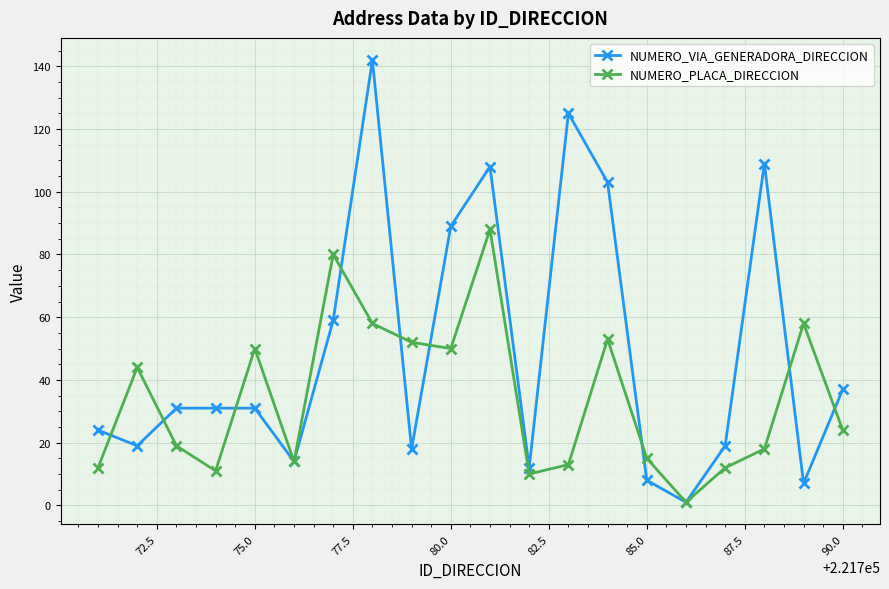

In NUMERO_PLACA_DIRECCION, how many points are higher than both neighbors (excluding endpoints)?

6